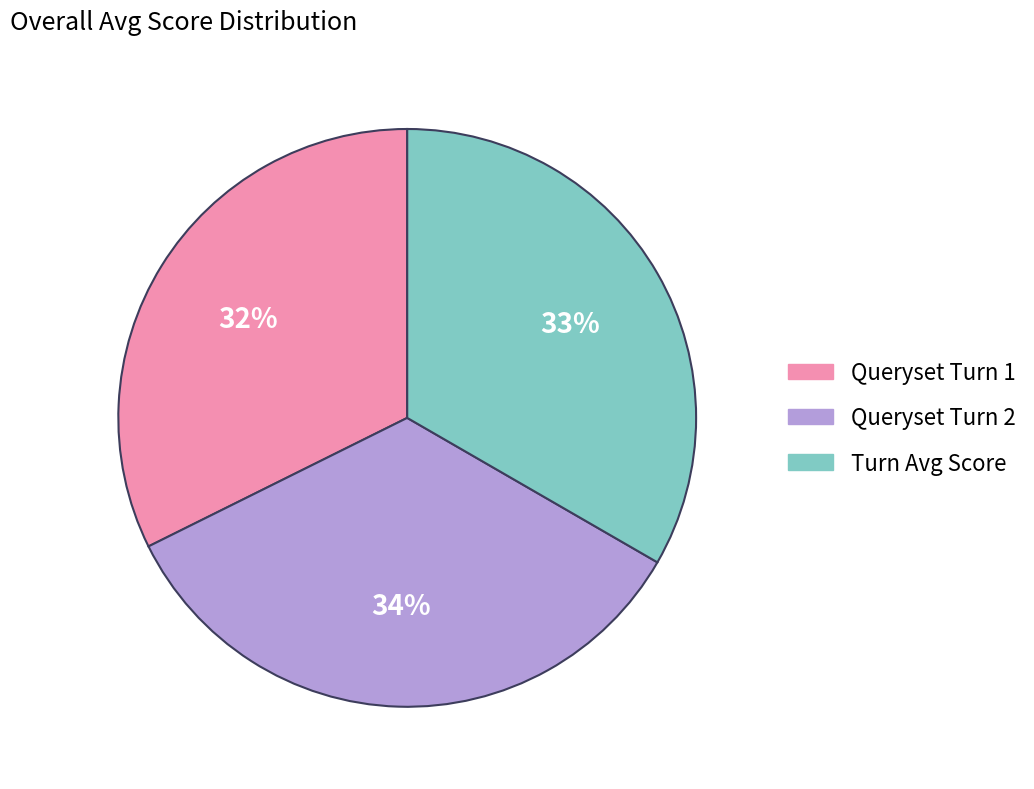

Approximately how many times larger is the value at Queryset Turn 2 compared to Turn Avg Score?

1.0